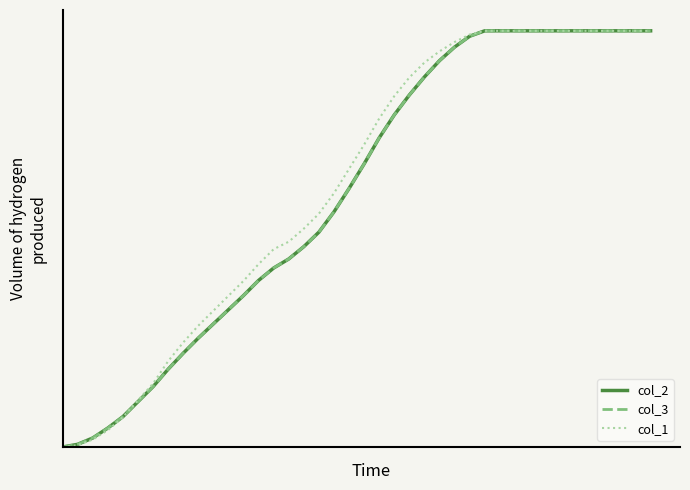

What are all the series names shown in the legend?

col_2, col_3, col_1